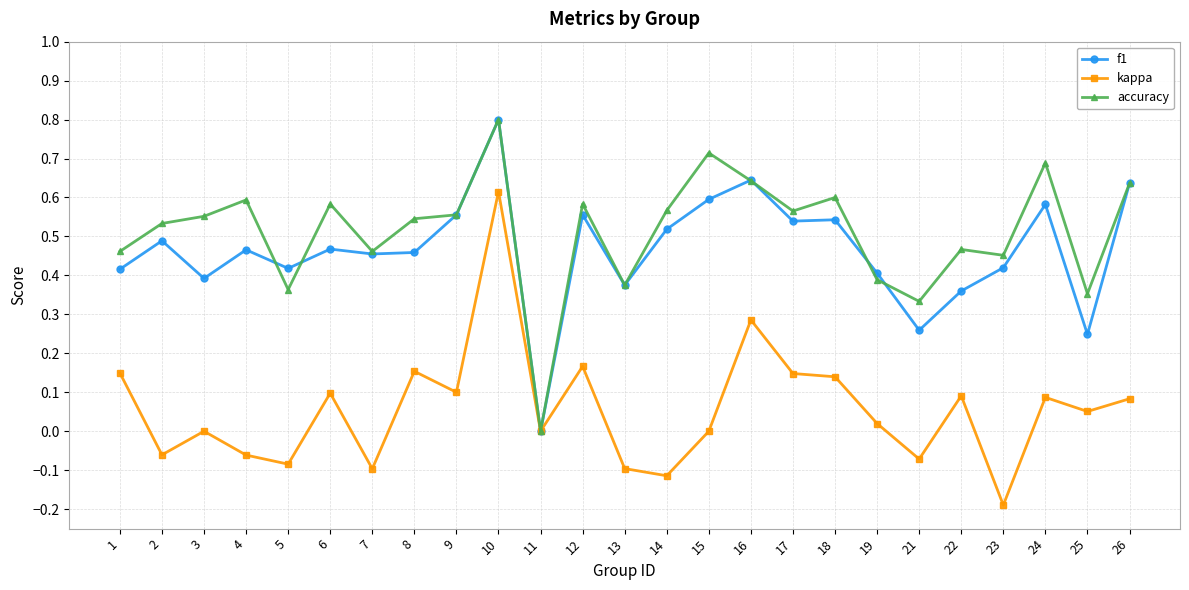

Which category has the lowest value in the kappa series?

23